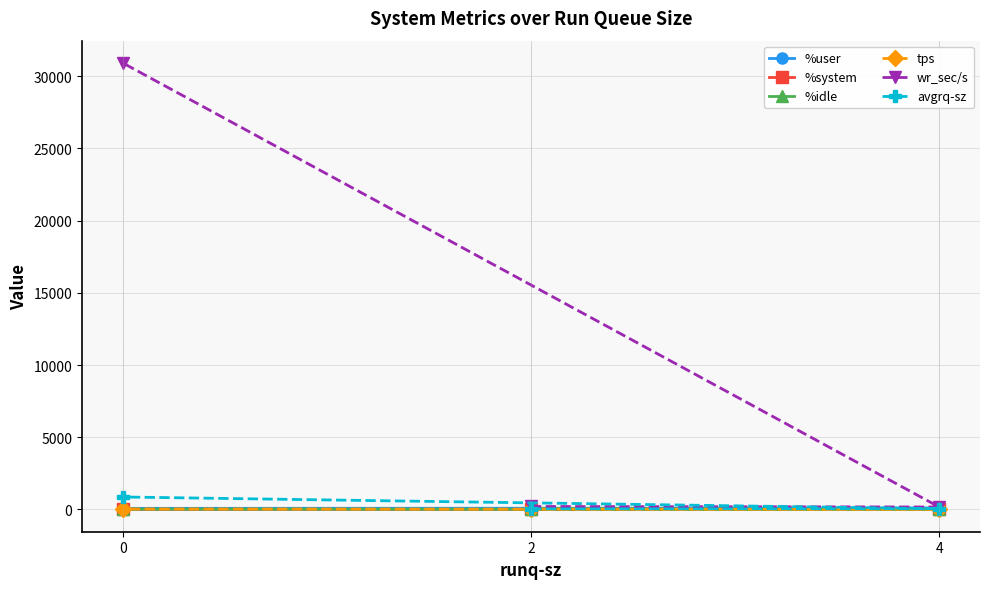

What is the value of the wr_sec/s point at the 1st from the left?

30920.0